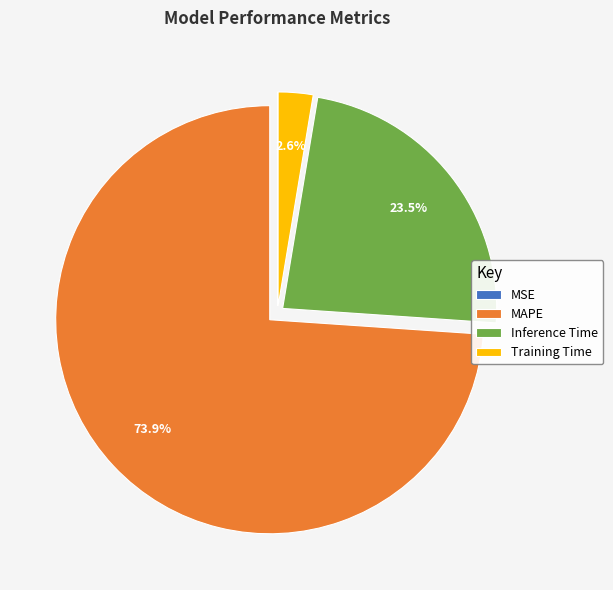

Between Inference Time and Training Time, which is larger?

Inference Time